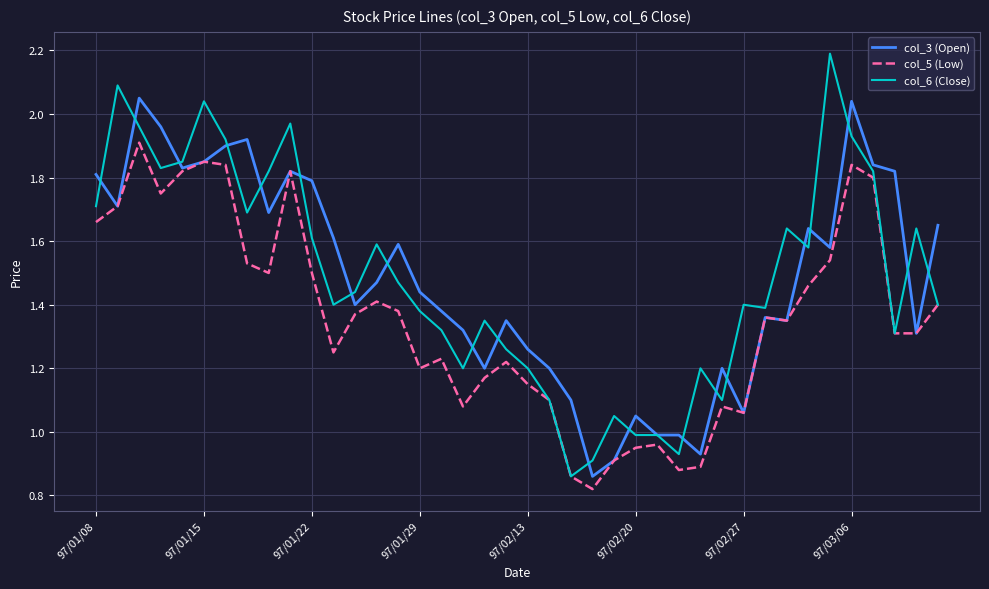

Which series has the widest spread of values?

col_6 (Close)